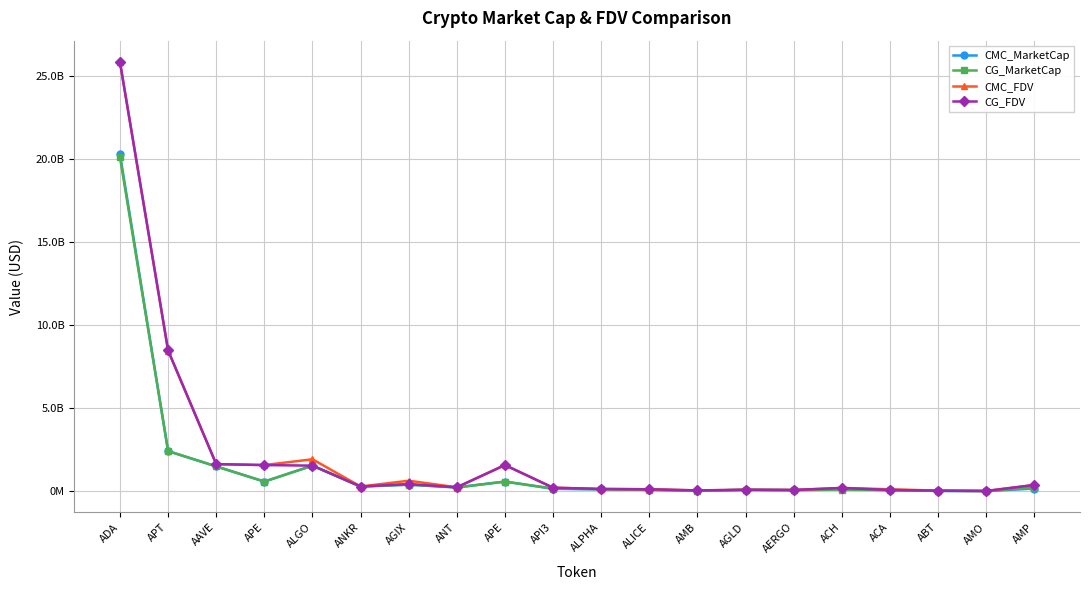

Where does the CMC_MarketCap series first go above 159759768?

ADA